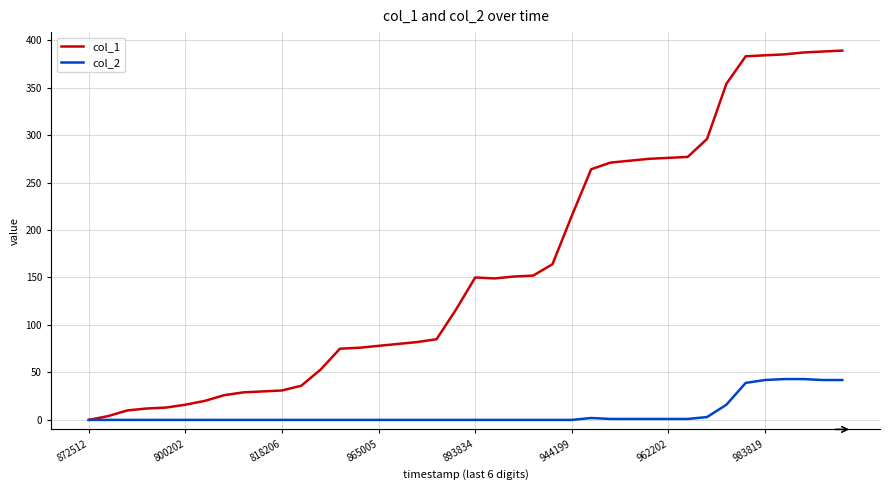

List the series in order of their peak value, lowest first.

col_2, col_1